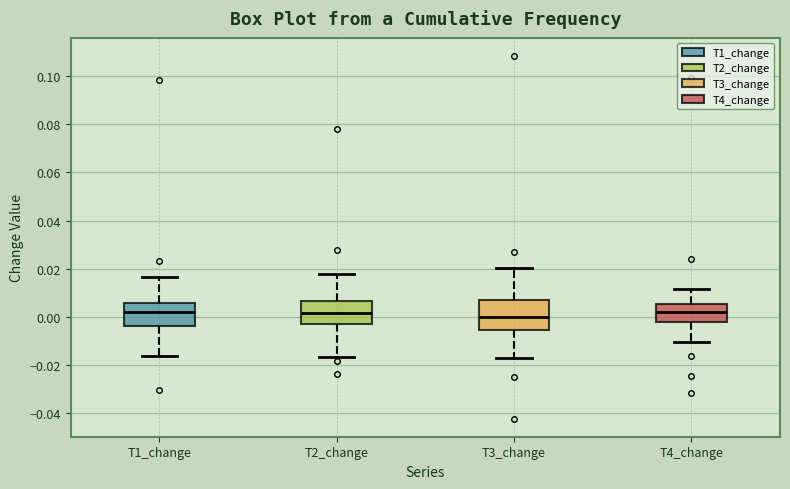

Reading left to right, read every box against the y-axis: the position of its median line, the range the box covers, and the ends of its whiskers. The values are not printed on the chart, so give them approximately, as read against the axis.

T1_change: median 0.002, box -0.004 to 0.006, whiskers -0.016 to 0.016
T2_change: median 0.002, box -0.002 to 0.006, whiskers -0.016 to 0.018
T3_change: median 0.000, box -0.006 to 0.008, whiskers -0.016 to 0.020
T4_change: median 0.002, box -0.002 to 0.006, whiskers -0.010 to 0.012